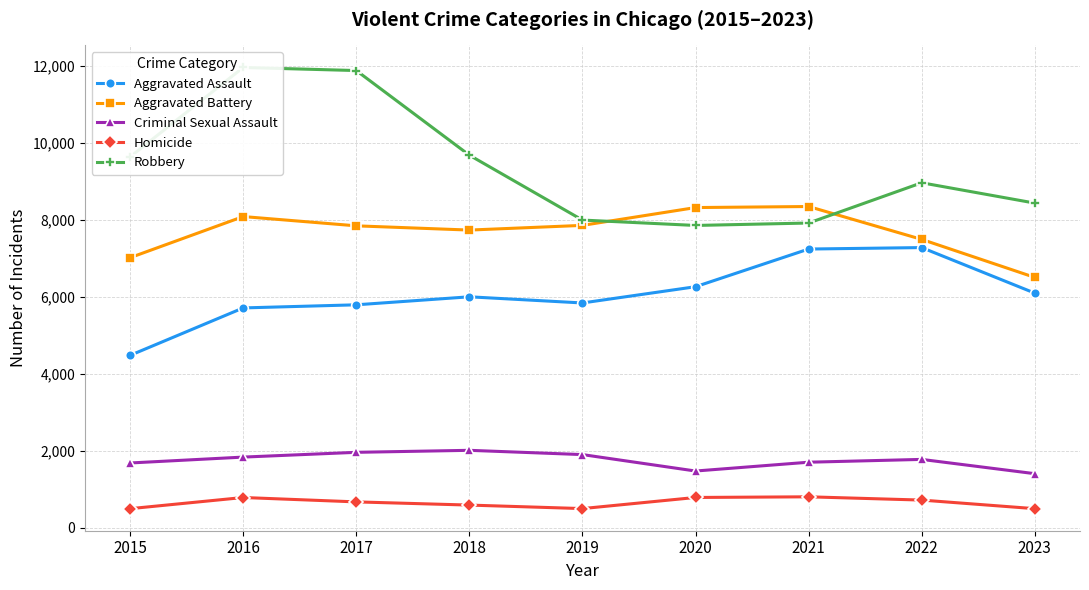

What is the total value across all series at 2018?

26018